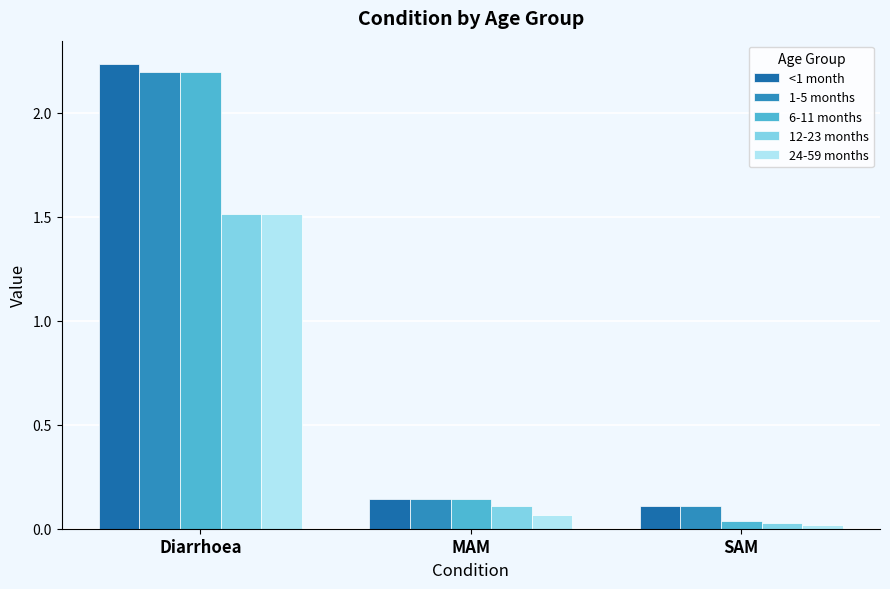

What is the highest value of the 24-59 months series?

1.5